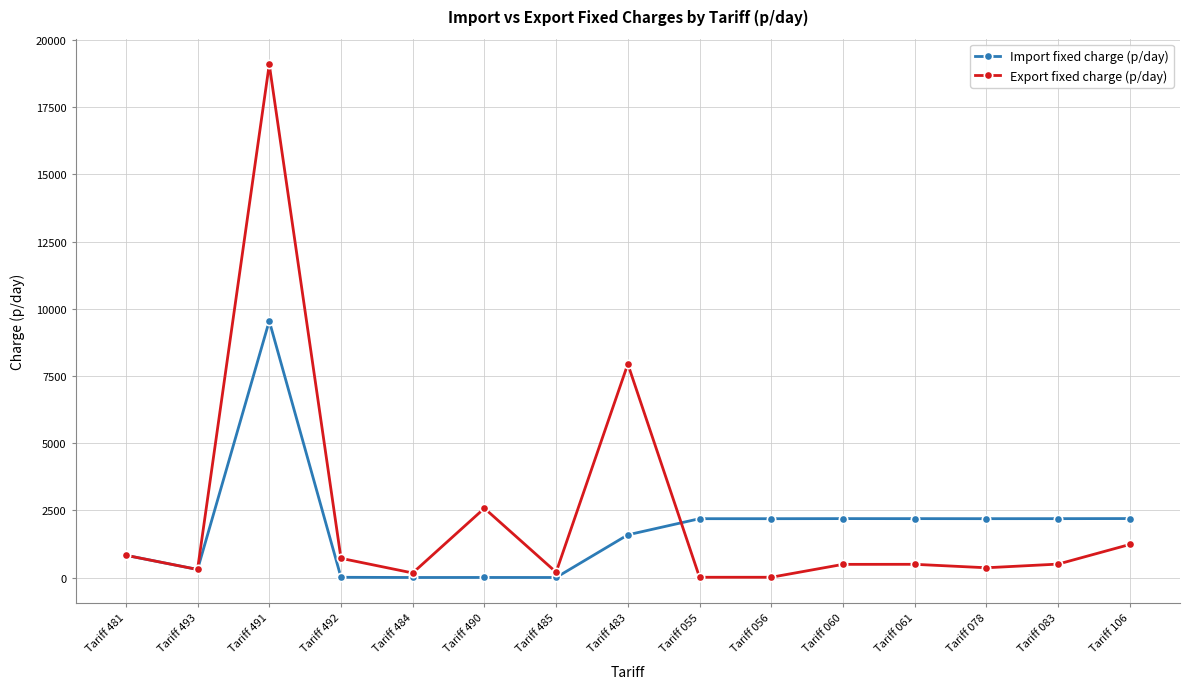

What is the greatest value displayed?

19092.7